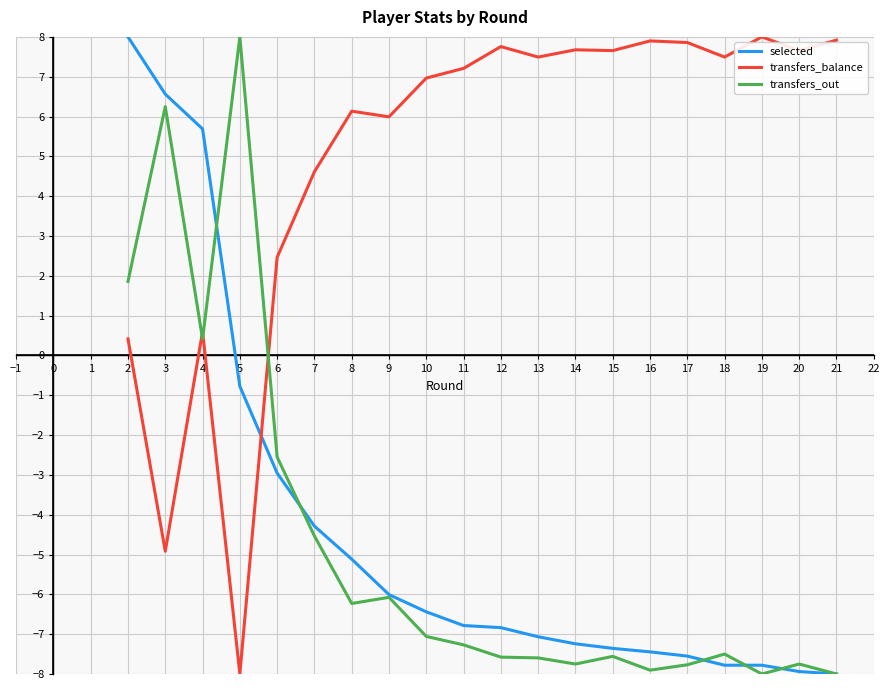

The value of transfers_out at 16 is -4.9. True or false?

False